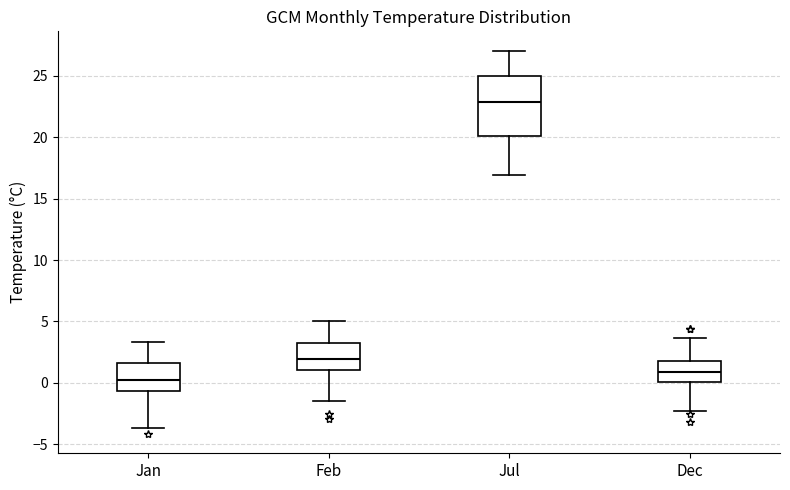

Where does the lower whisker of the box for Feb end on the y-axis? The values are not printed on the chart, so give them approximately, as read against the axis.

-1.5